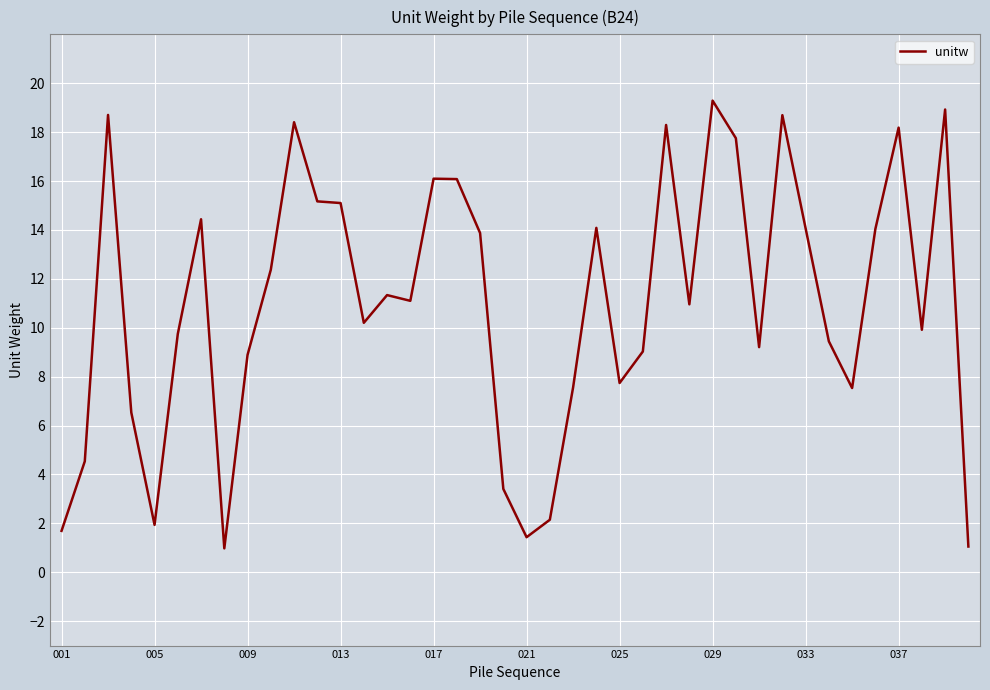

Is this an area chart (filled region under the line)?

No